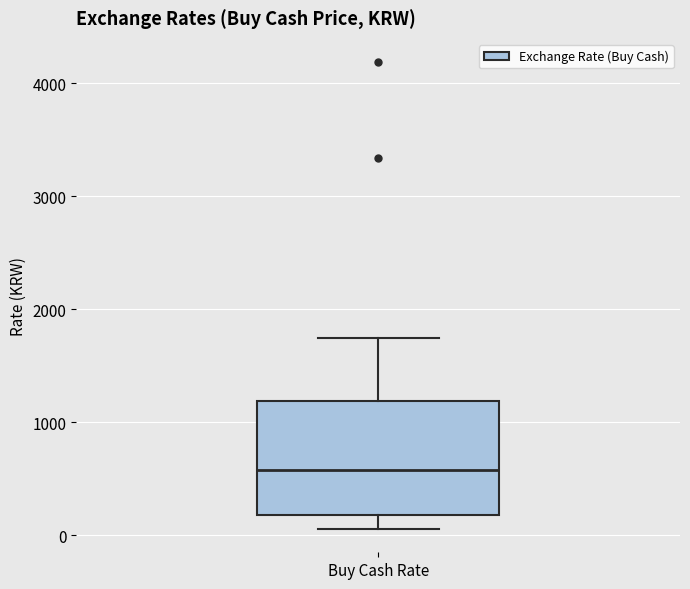

Where is the lower edge of the box for Buy Cash Rate on the y-axis? The values are not printed on the chart, so give them approximately, as read against the axis.

200